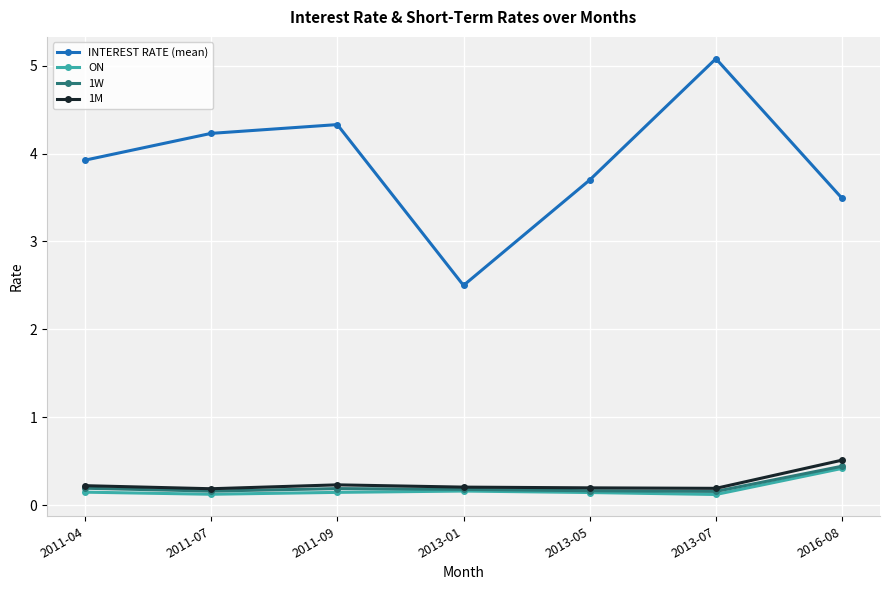

True or false: 1M and INTEREST RATE (mean) cross at least once.

False